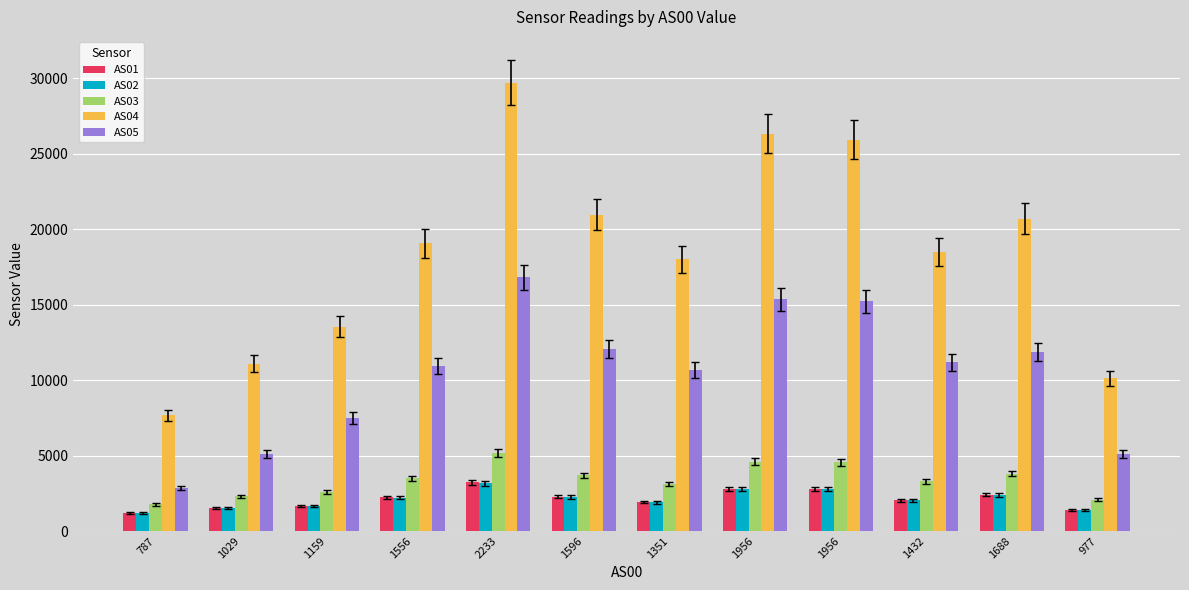

What is the difference between the maximum and second lowest values in the AS04 series?

19588